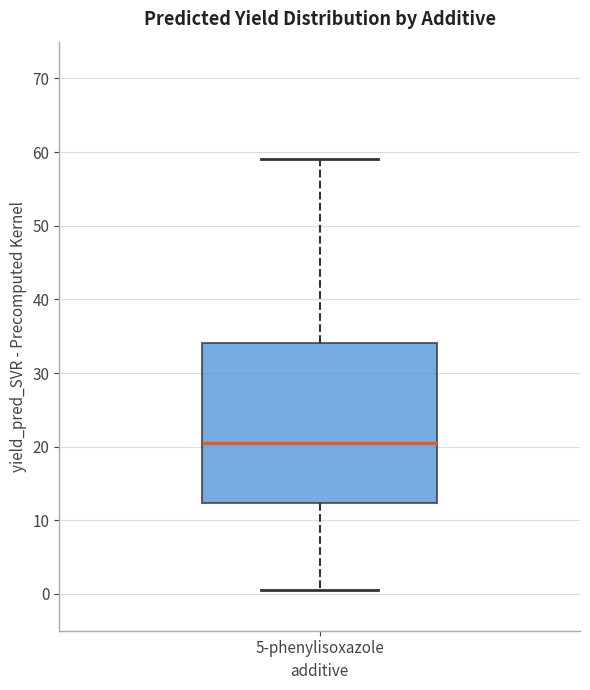

Transcribe this box plot: give where the median line is, the range the box spans, and where the two whiskers end, as read against the y-axis. The values are not printed on the chart, so give them approximately, as read against the axis.

median 20, box 12 to 34, whiskers 1 to 59